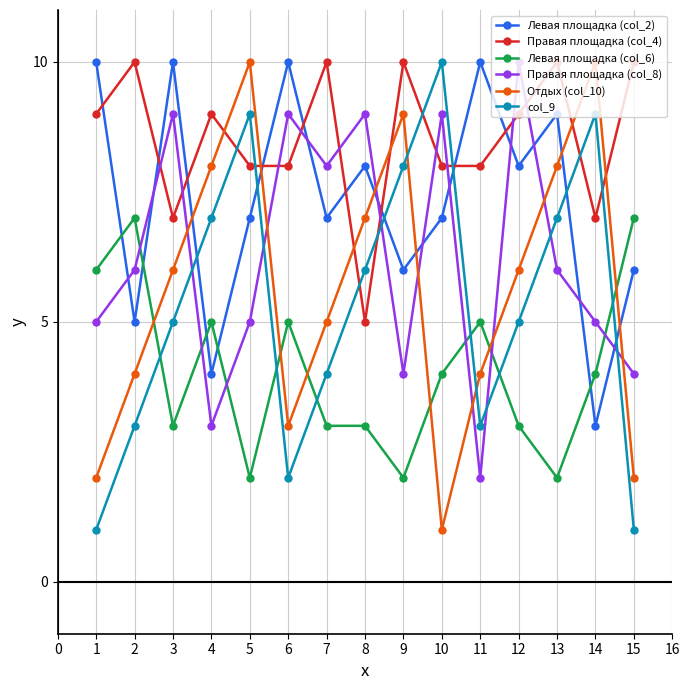

What is the difference between the highest and lowest values at 8?

6